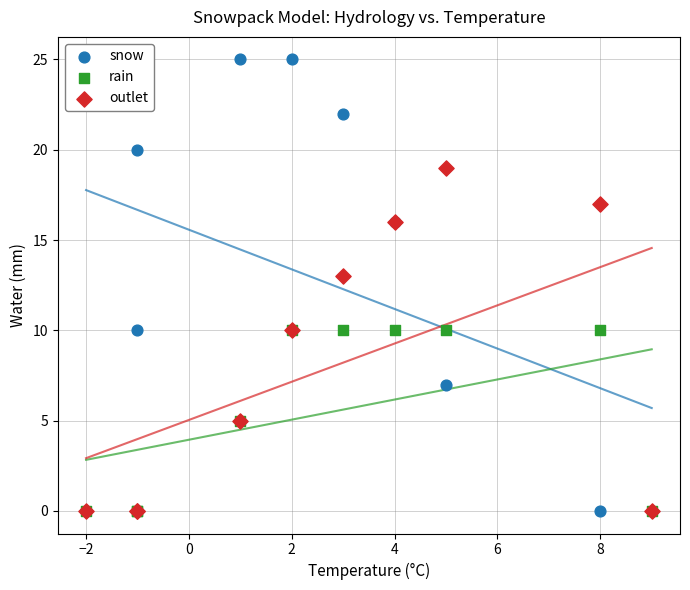

In the snow series, what Y value is closest to 12?

10